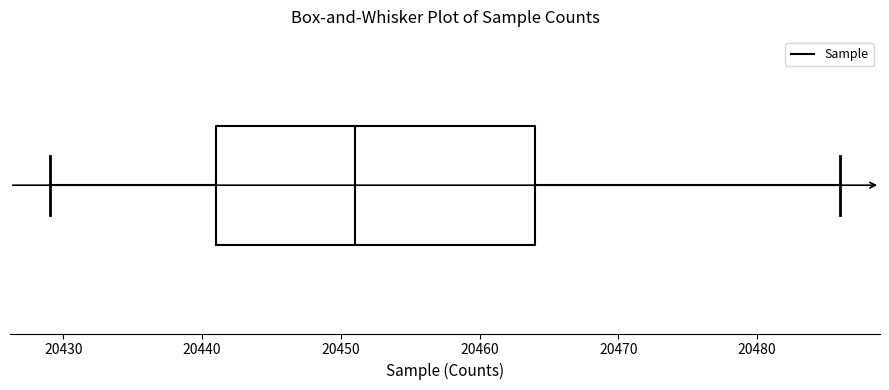

Where does the left whisker of the box end on the x-axis? The values are not printed on the chart, so give them approximately, as read against the axis.

20429